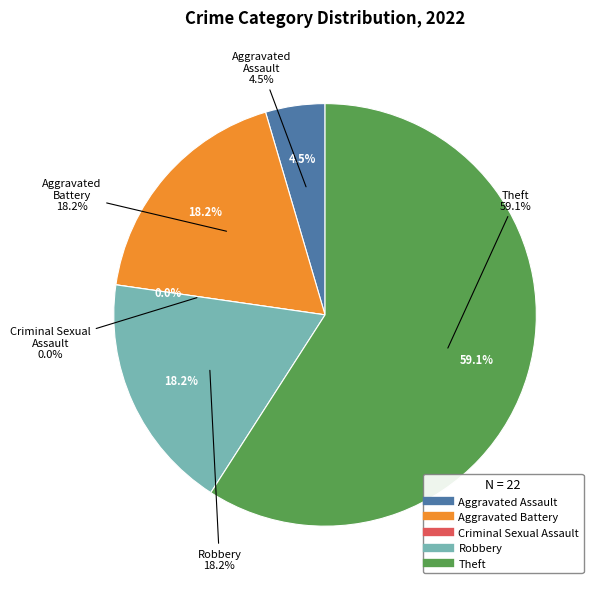

To the nearest percent, what portion does Aggravated Assault represent?

5%